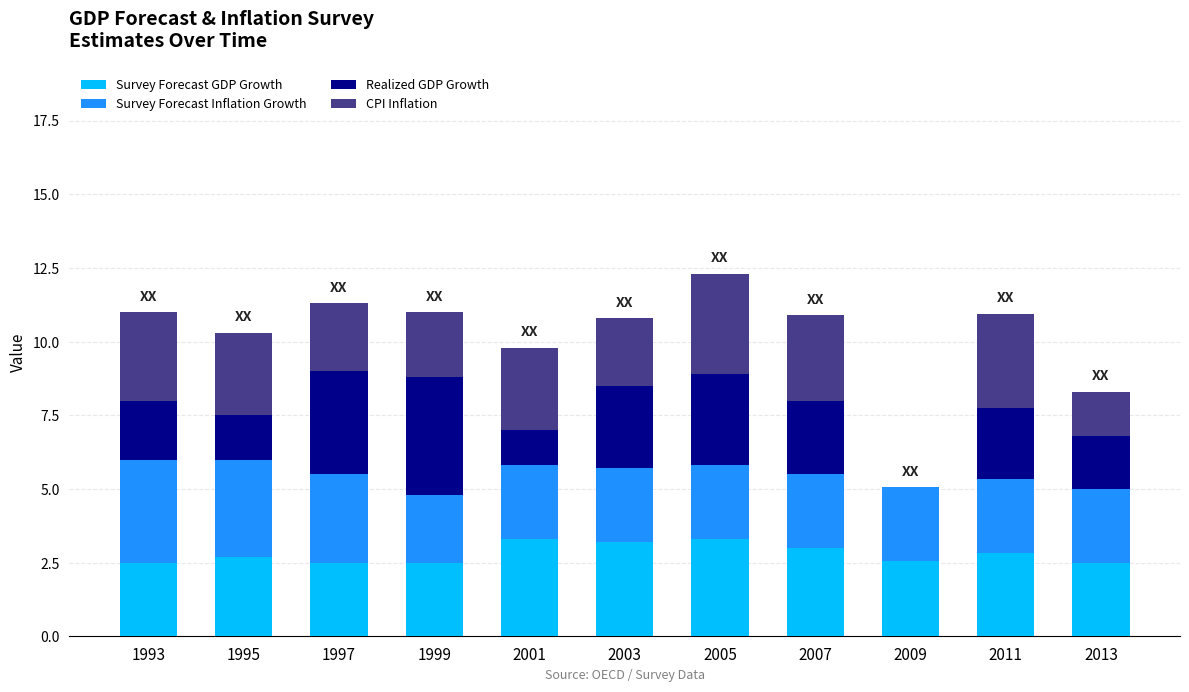

Is it true that Survey Forecast GDP Growth equals 1.5 at 1997?

False